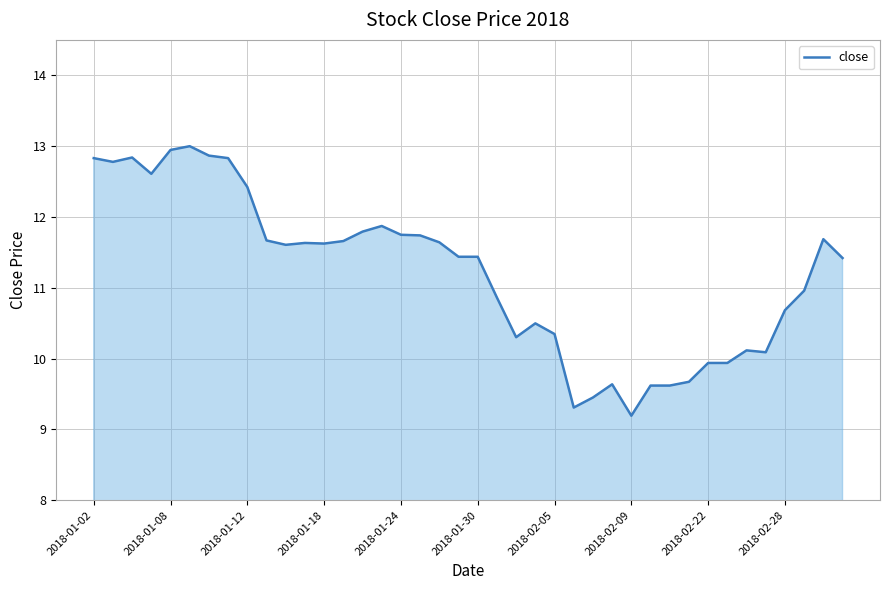

What is the difference between the maximum and minimum values?

3.8